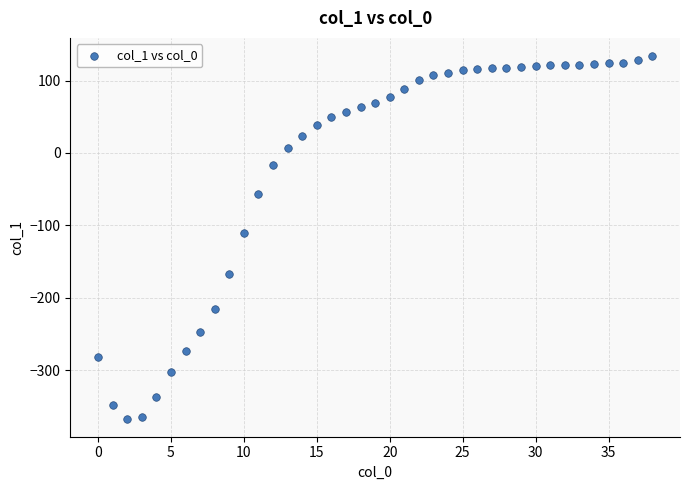

What Y value in the scatter plot is closest to -116?

-110